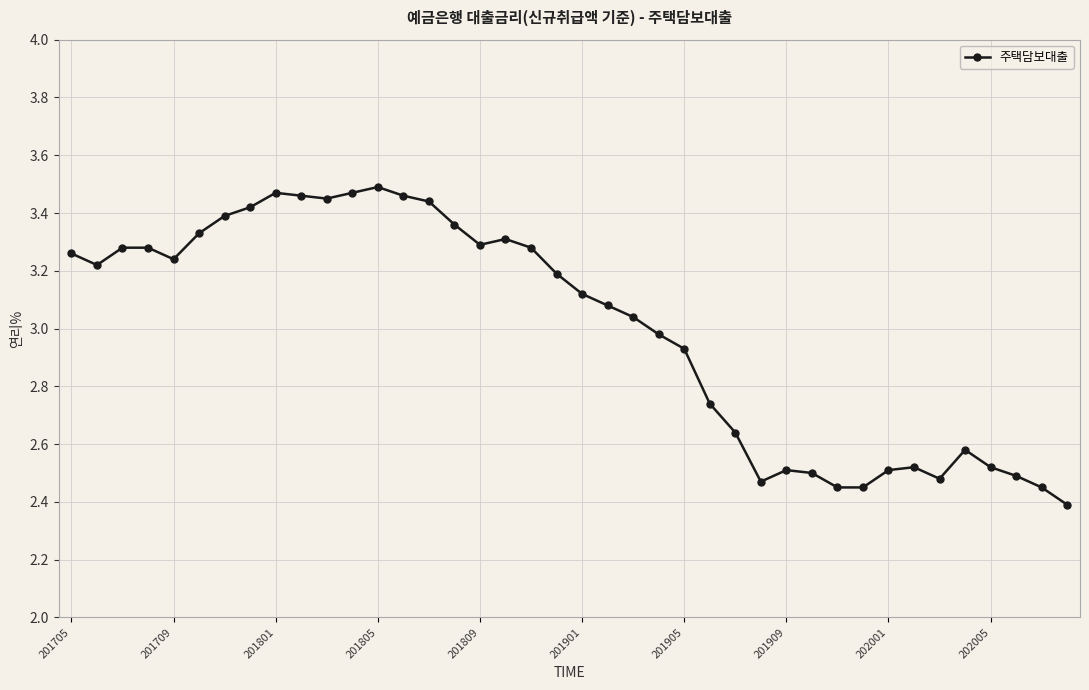

What is the difference between the maximum and second lowest values?

1.0